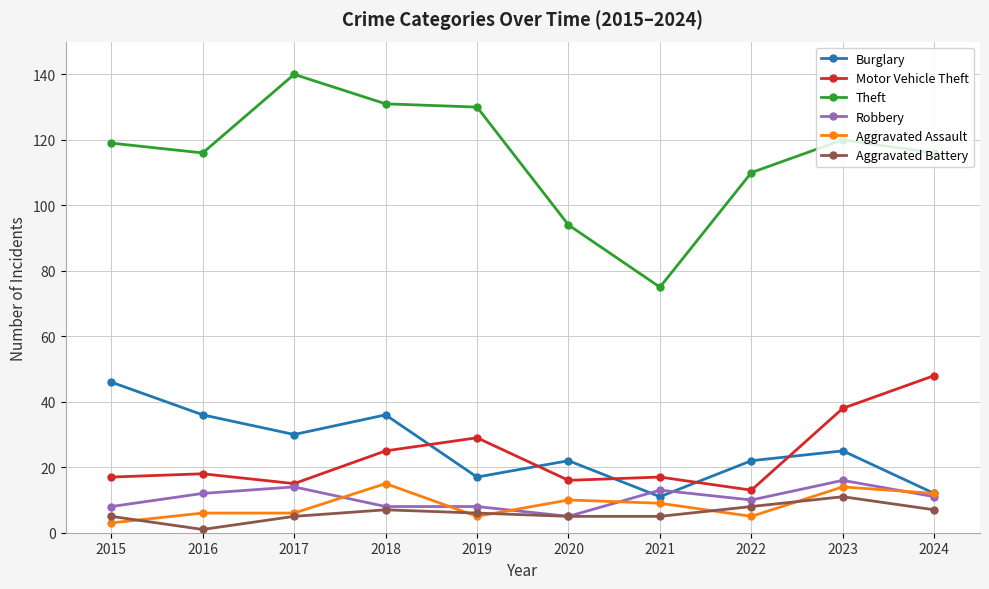

Between 2016 and 2017, which series saw the biggest shift?

Theft